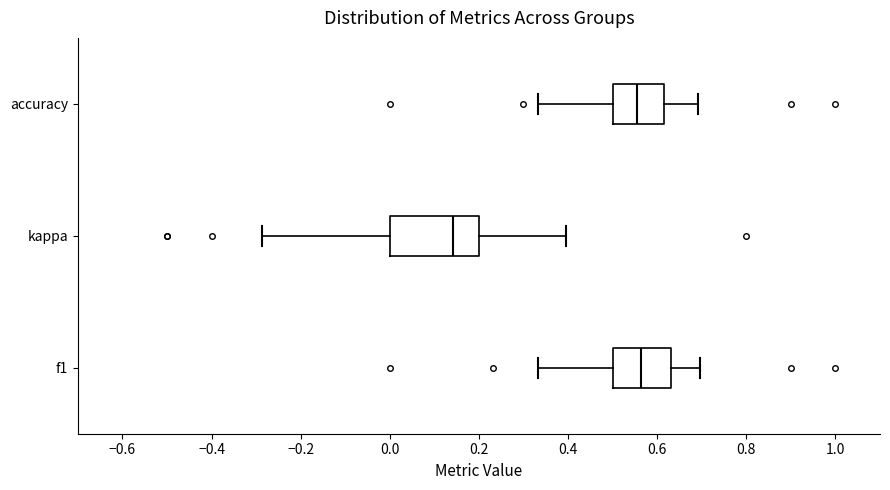

Reading bottom to top, read every box against the x-axis: the position of its median line, the range the box covers, and the ends of its whiskers. The values are not printed on the chart, so give them approximately, as read against the axis.

f1: median 0.56, box 0.50 to 0.64, whiskers 0.34 to 0.70
kappa: median 0.14, box 0.00 to 0.20, whiskers -0.28 to 0.40
accuracy: median 0.56, box 0.50 to 0.62, whiskers 0.34 to 0.70